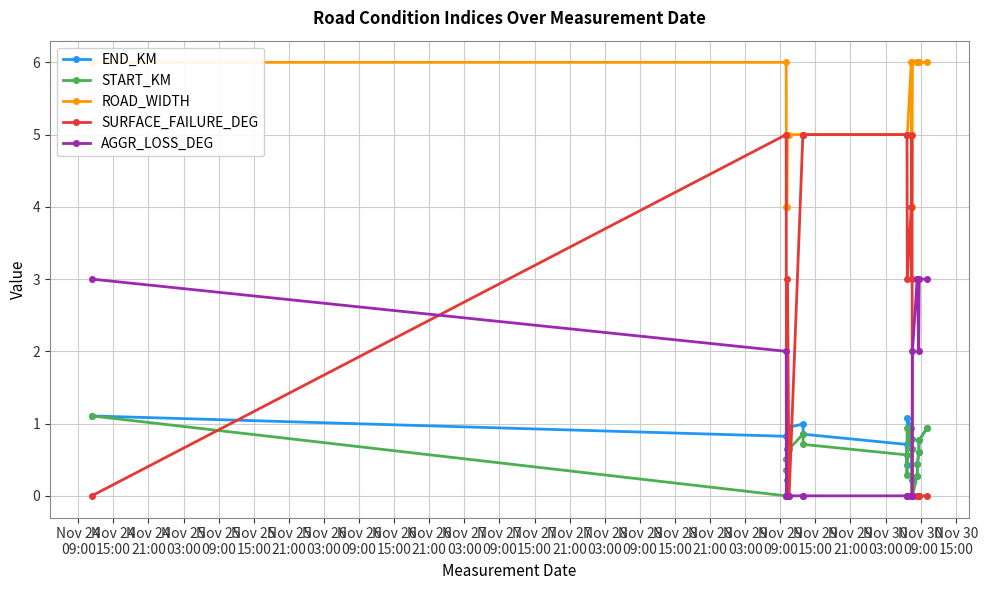

How many times do SURFACE_FAILURE_DEG and END_KM cross each other?

6